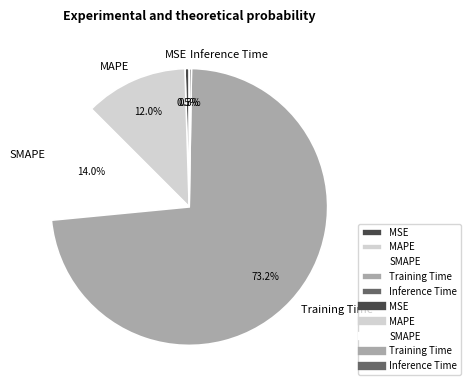

What is the largest slice in the pie chart?

Training Time